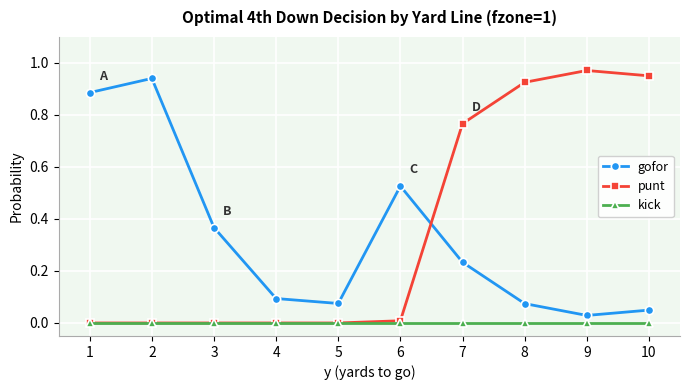

Where do punt and gofor first cross each other?

6 and 7